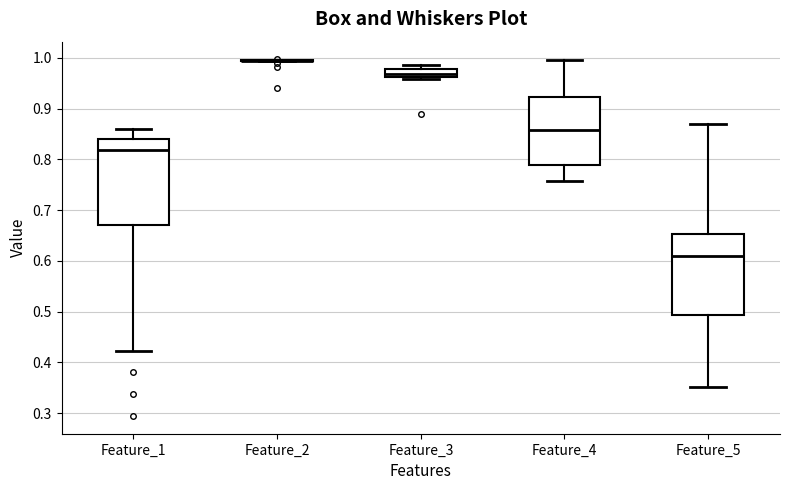

Where does the upper whisker of the box for Feature_1 end on the y-axis? The values are not printed on the chart, so give them approximately, as read against the axis.

0.86